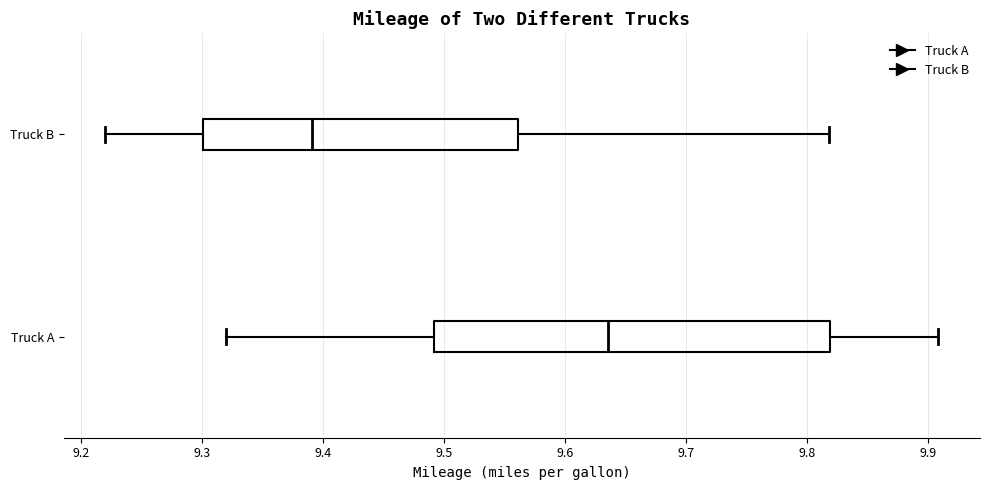

Which box has the furthest to the right median line?

Truck A